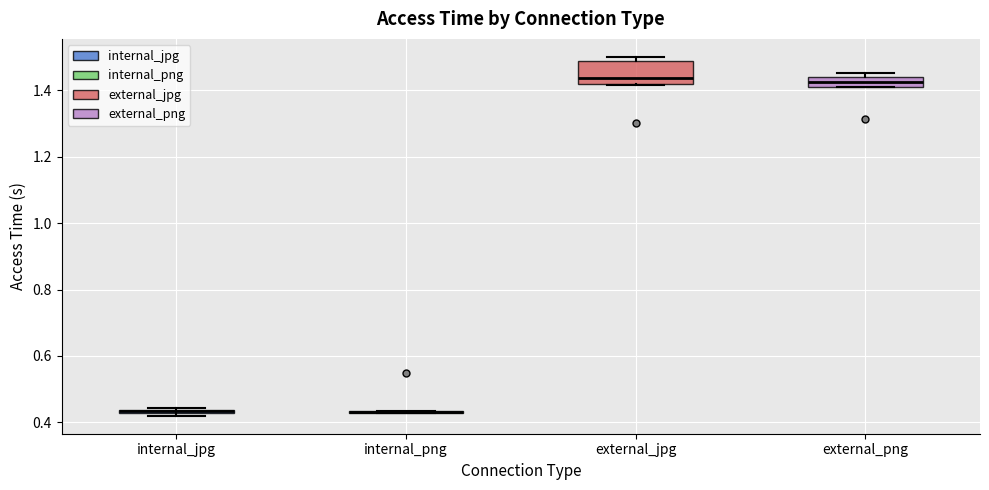

Which box is the tallest, from its lower edge to its upper edge?

external_jpg